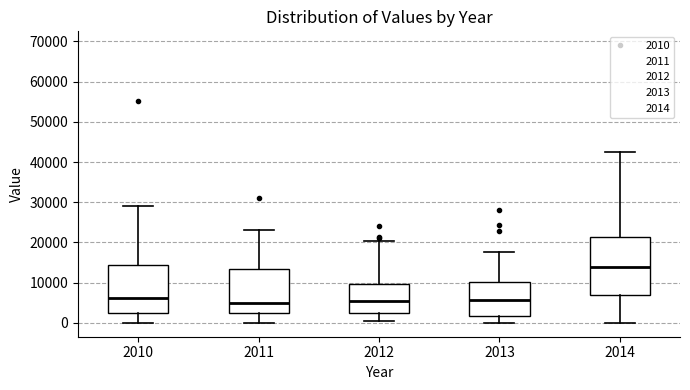

Reading left to right, transcribe this box plot: for each box, give where its median line is, the range the box spans, and where its two whiskers end, as read against the y-axis. The values are not printed on the chart, so give them approximately, as read against the axis.

2010: median 6000, box 2000 to 14000, whiskers 0 to 29000
2011: median 5000, box 2000 to 13000, whiskers 0 to 23000
2012: median 5000, box 2000 to 10000, whiskers 0 to 20000
2013: median 6000, box 2000 to 10000, whiskers 0 to 18000
2014: median 14000, box 7000 to 21000, whiskers 0 to 42000